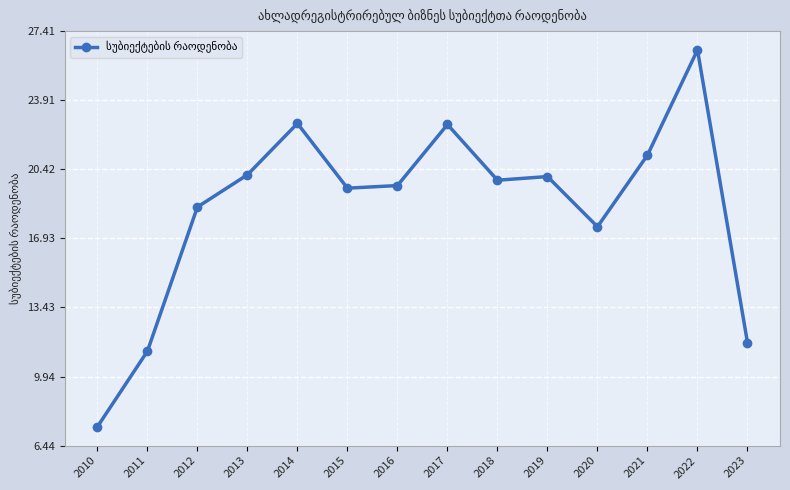

True or false: the data shows 18.5 at 2012.

True